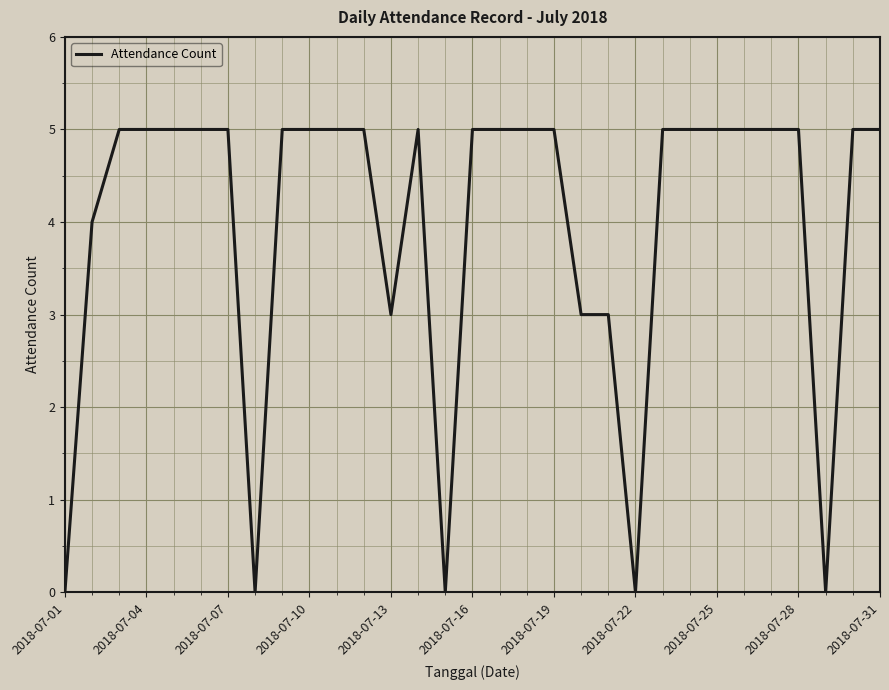

What is the greatest value displayed?

5